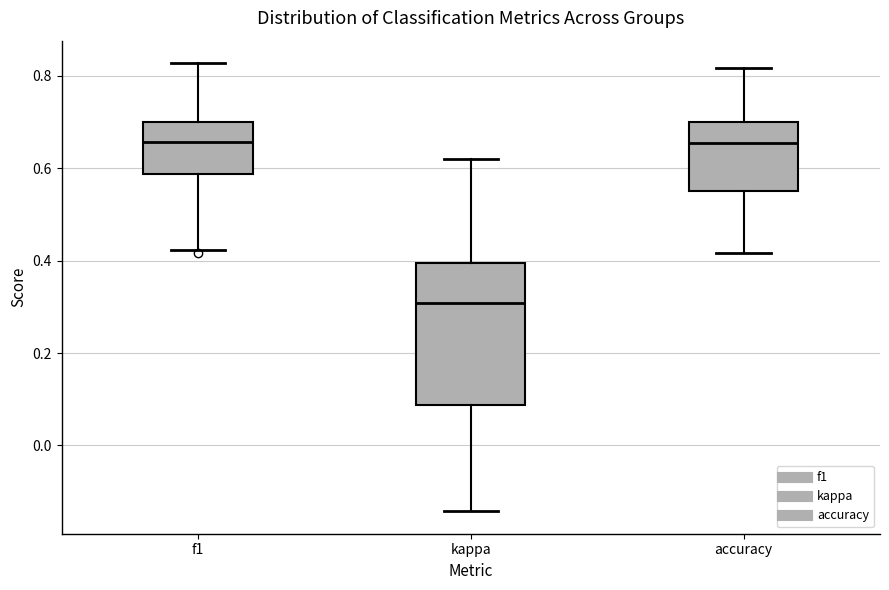

Where is the lower edge of the box for accuracy on the y-axis? The values are not printed on the chart, so give them approximately, as read against the axis.

0.56